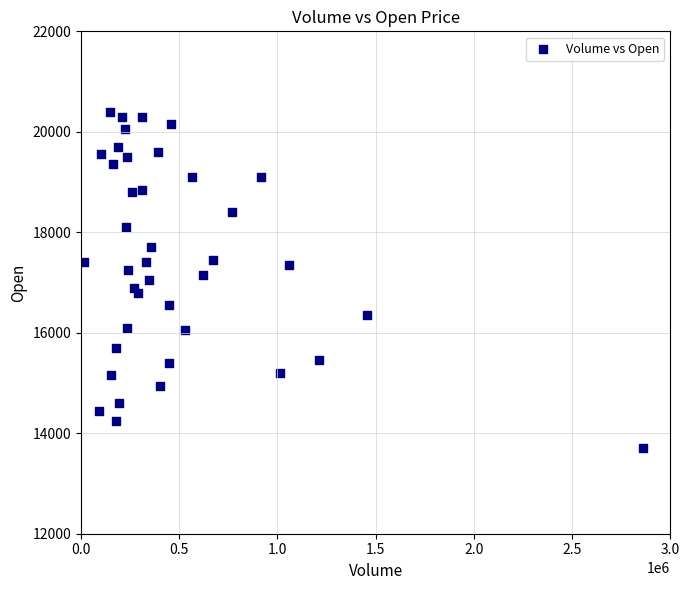

What is the range of Y values (max minus min)?

6700